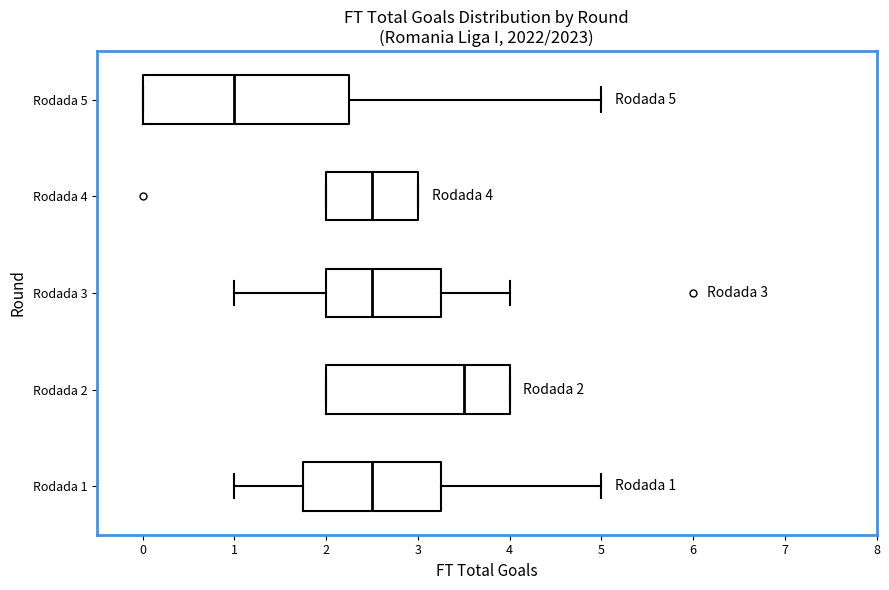

Which box is the widest, from its left edge to its right edge?

Rodada 5